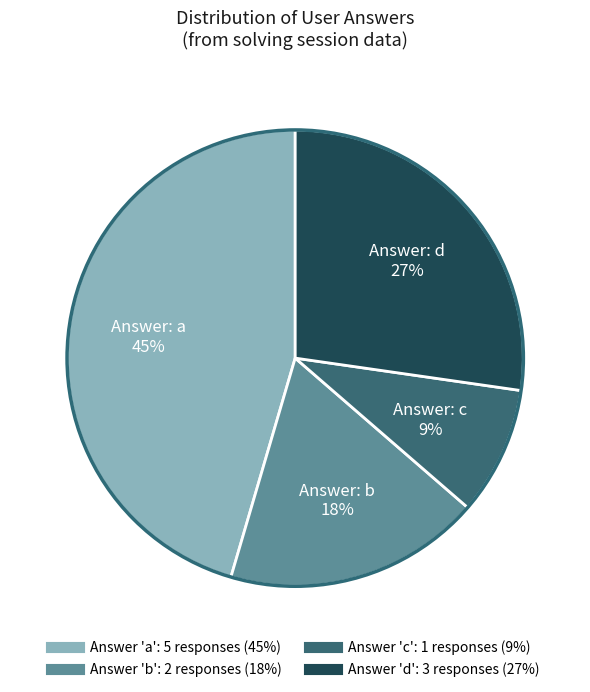

Is there a majority slice in this chart?

No